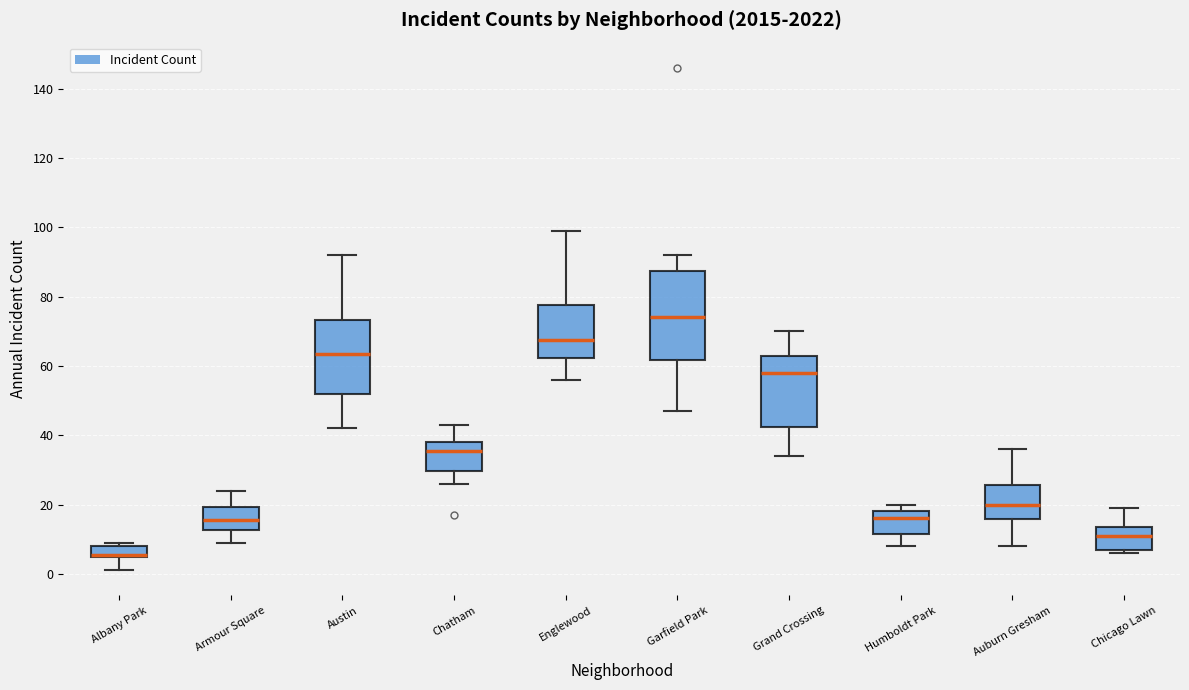

Which box's median line is the highest?

Garfield Park